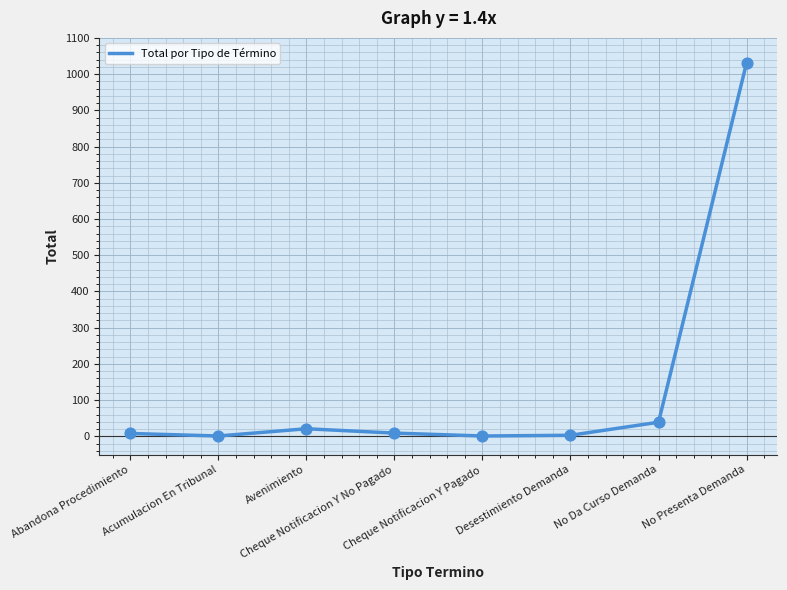

Which has a higher value, No Da Curso Demanda or Cheque Notificacion Y Pagado?

No Da Curso Demanda